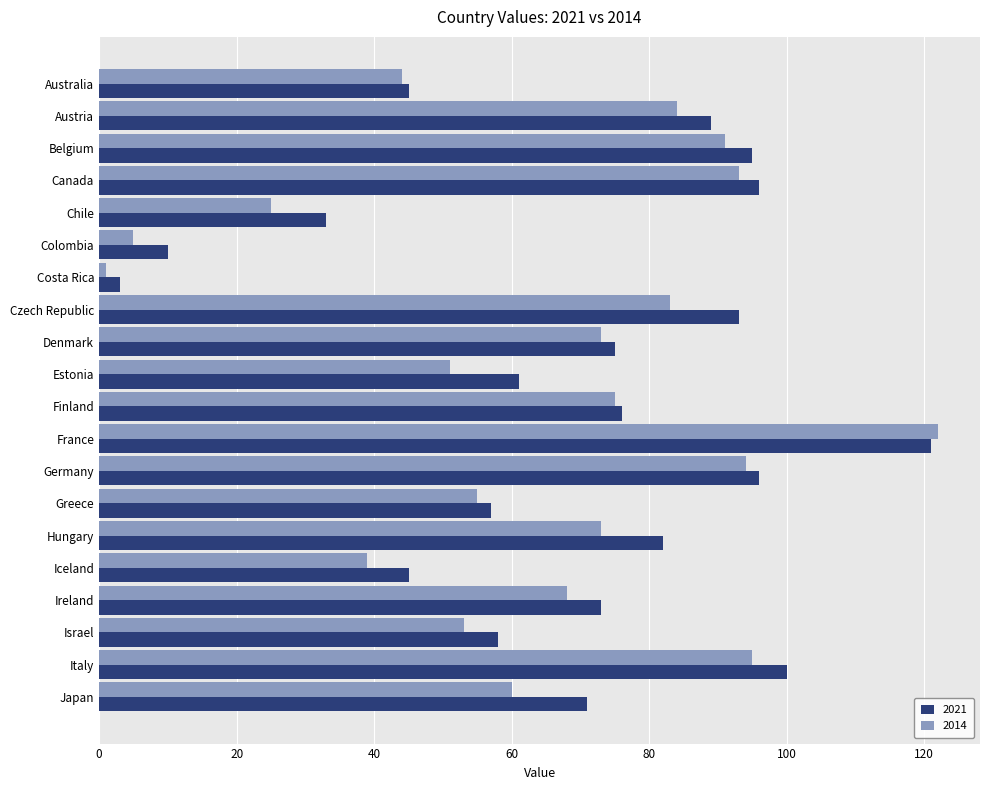

The 2014 series shows 83 at Czech Republic. True or false?

True